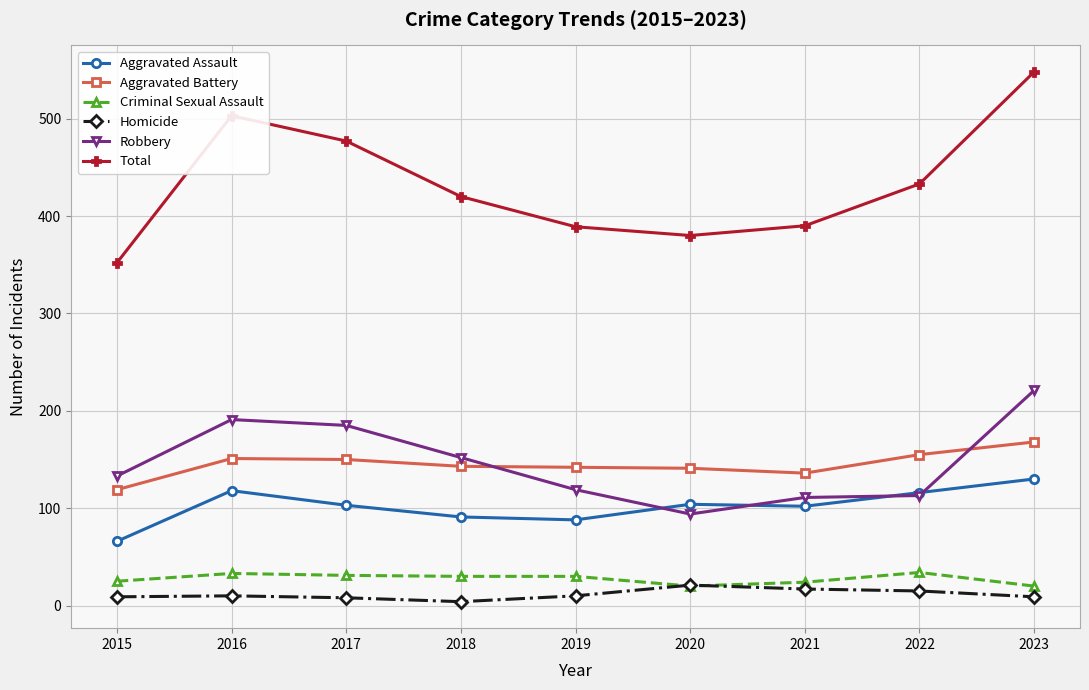

Does the chart display data point markers on the line(s)?

Yes